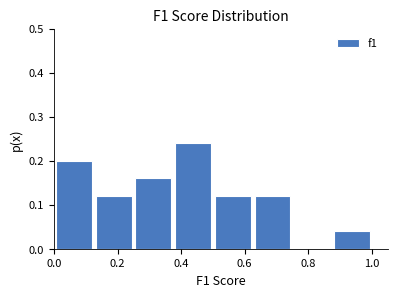

What is the height of the bar covering 0.000 to 0.125 on the x-axis? Neither the bar edges nor the heights are printed on the chart, so give them approximately, as read against the axes.

0.20